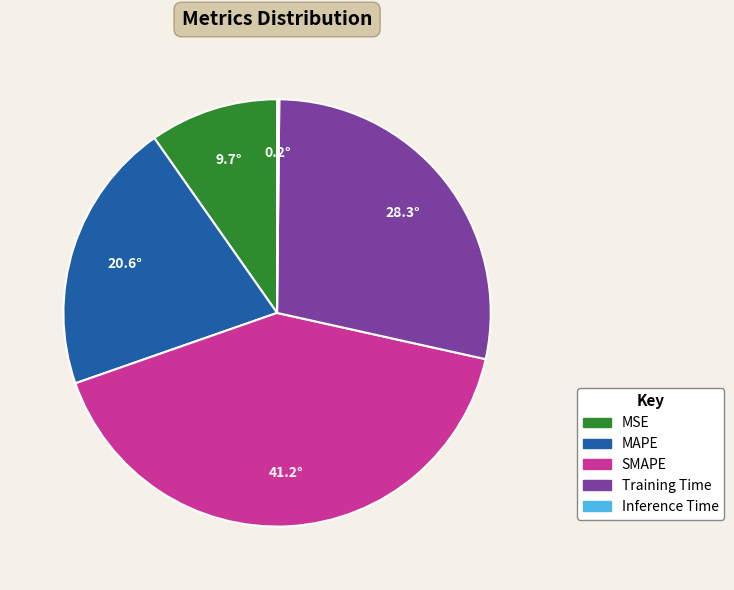

Is Training Time the majority of the pie?

No